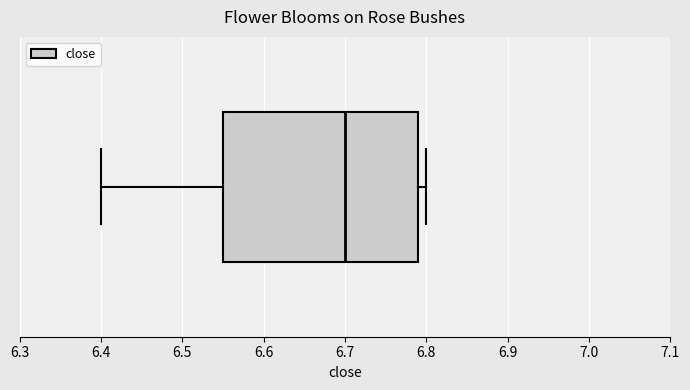

Where does the left whisker of the box end on the x-axis? The values are not printed on the chart, so give them approximately, as read against the axis.

6.40